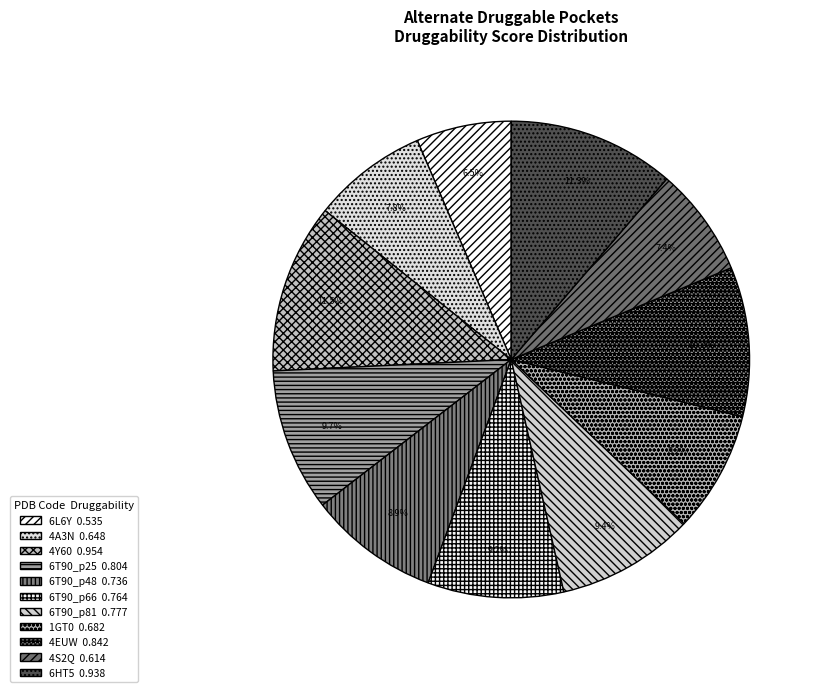

How many slices are in this pie chart?

11